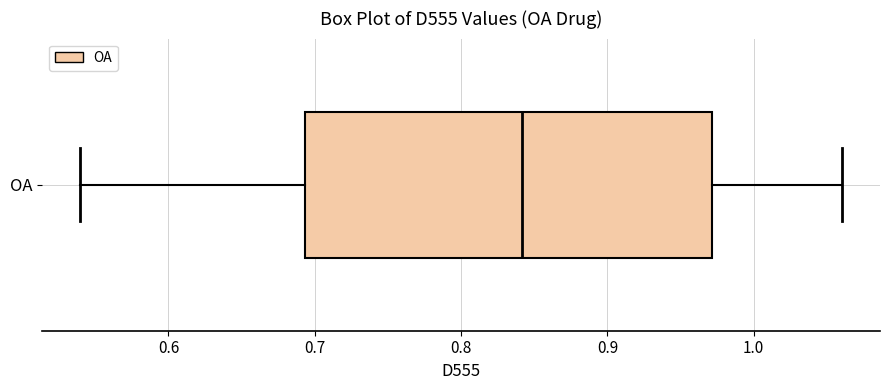

Where does the left whisker of the box for OA end on the x-axis? The values are not printed on the chart, so give them approximately, as read against the axis.

0.54